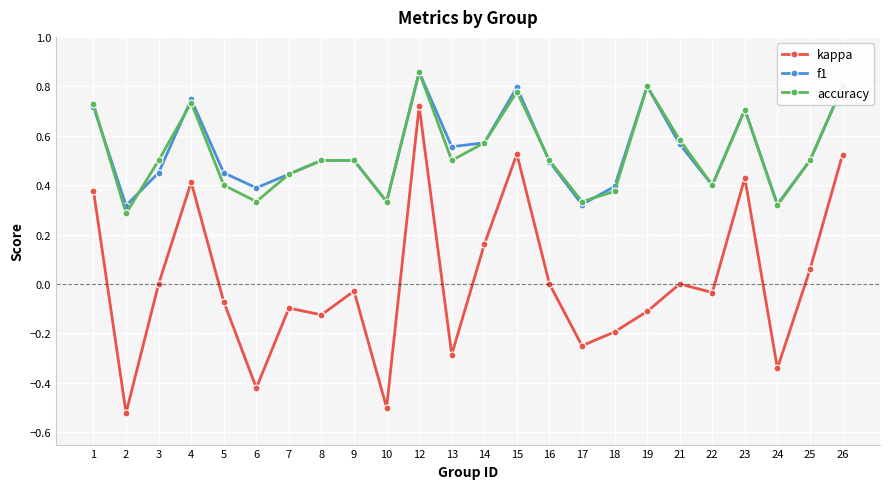

In f1, how many points are lower than both neighbors (excluding endpoints)?

7